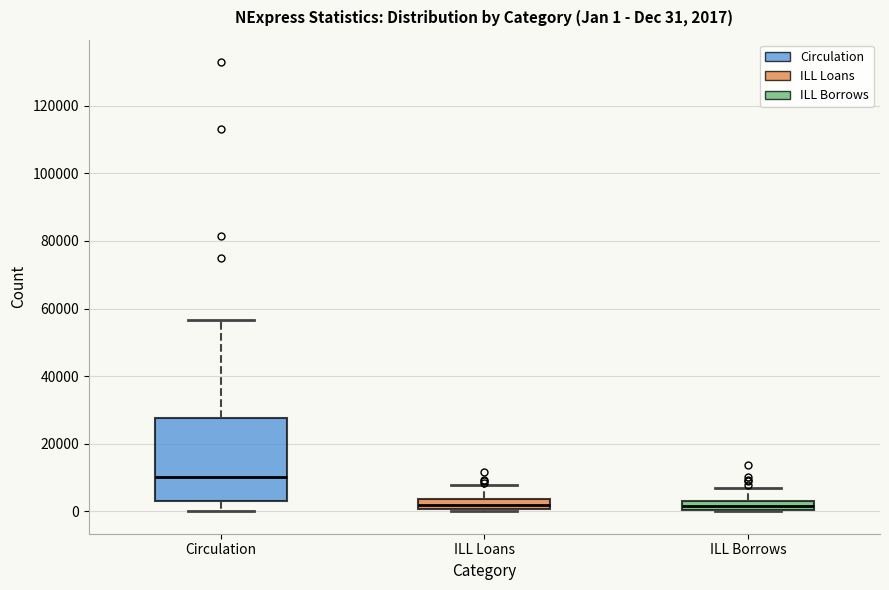

Which box is the tallest, from its lower edge to its upper edge?

Circulation